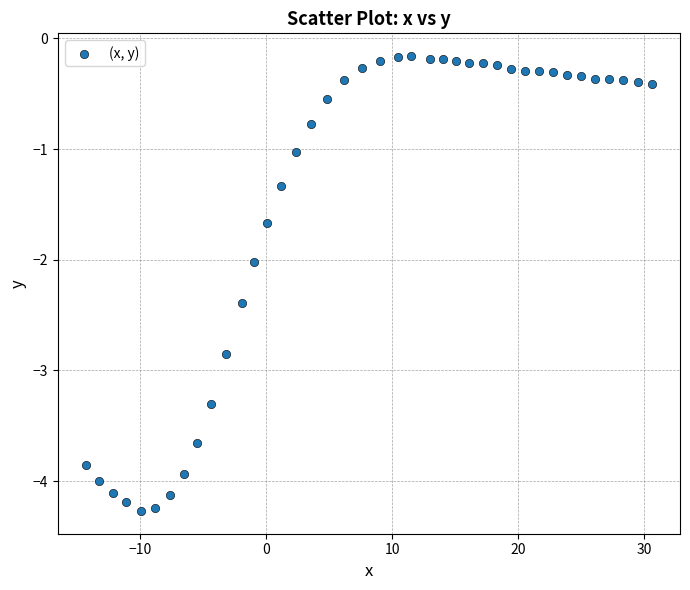

What is the range of X values (max minus min)?

44.8